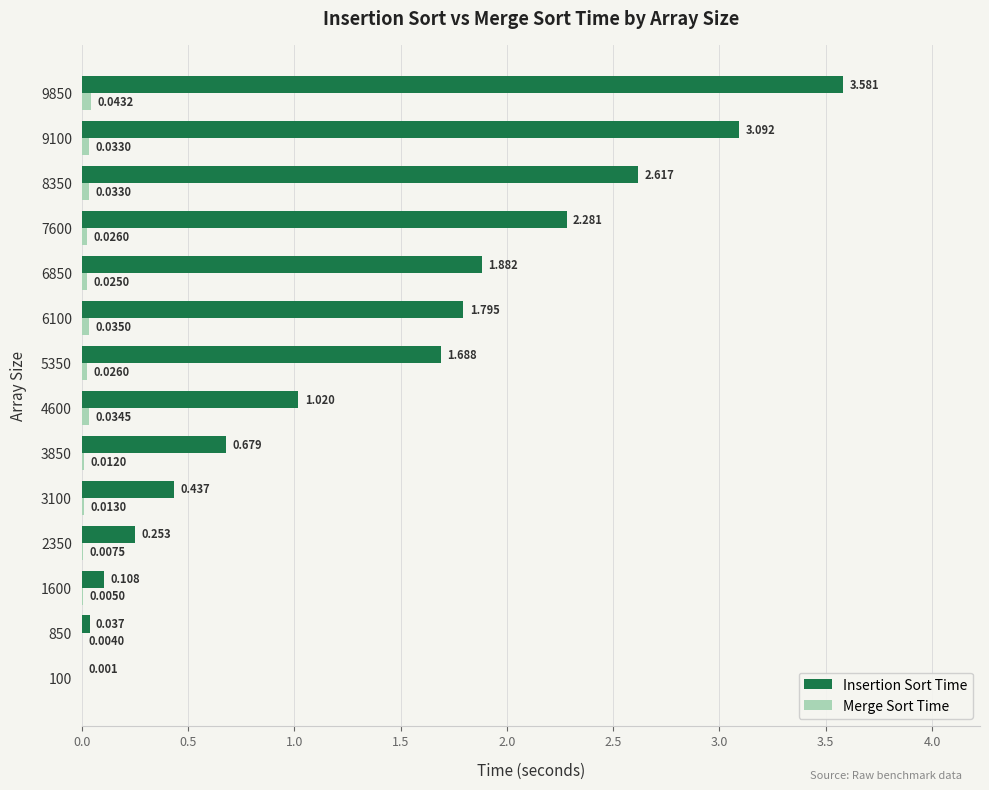

Which series has the largest total across all categories?

Insertion Sort Time